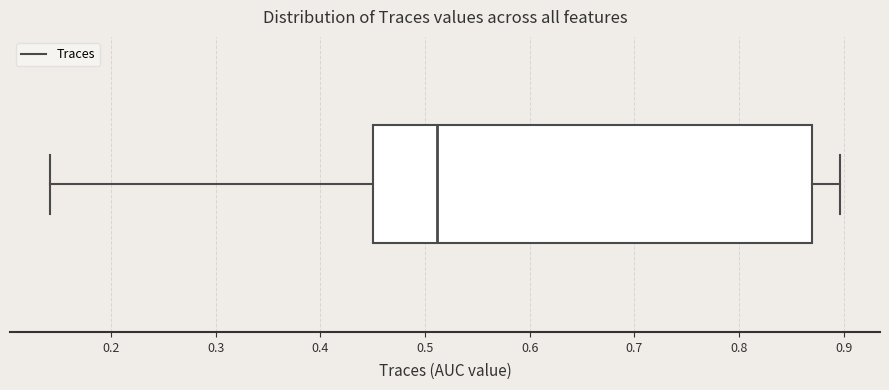

Read this box plot against the x-axis: the position of the median line, the range covered by the box, and the ends of both whiskers. The values are not printed on the chart, so give them approximately, as read against the axis.

median 0.51, box 0.45 to 0.87, whiskers 0.14 to 0.90